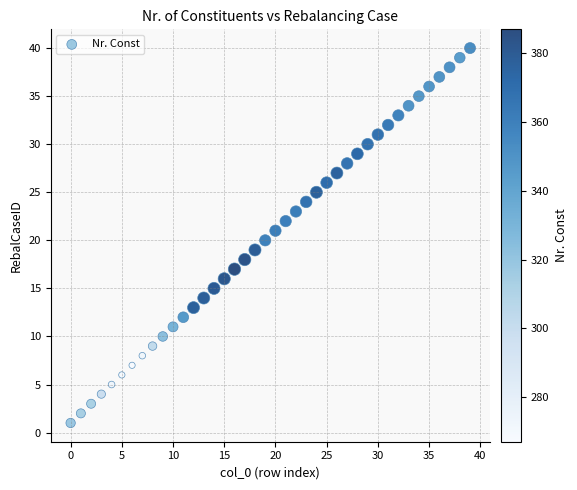

What is the range of Y values (max minus min)?

39